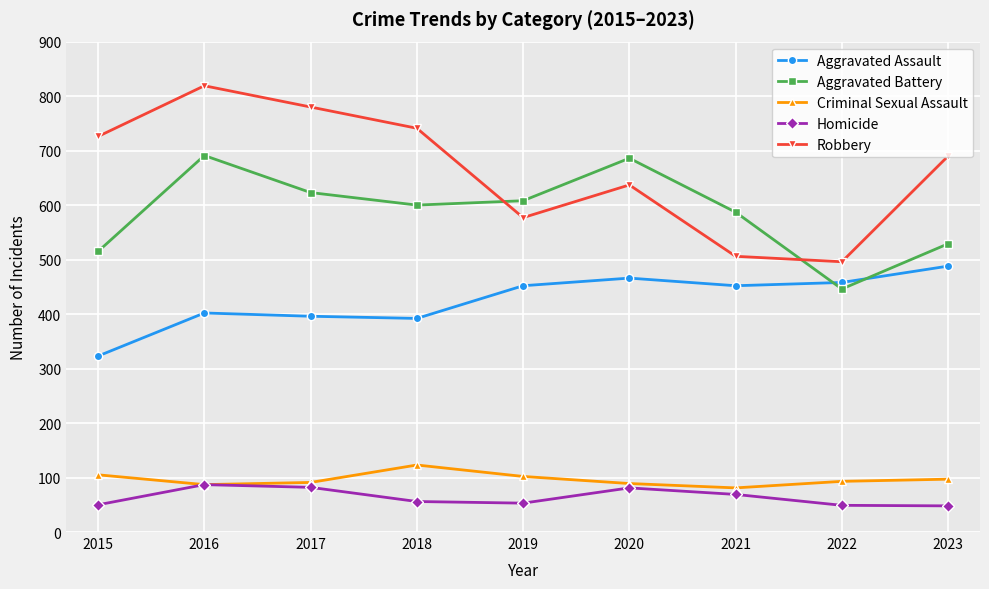

At which category is the sum across all series the highest?

2016